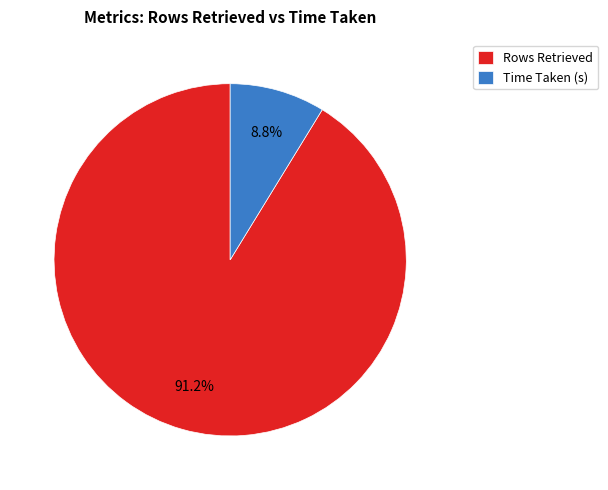

Which slice represents more than half of the pie?

Rows Retrieved